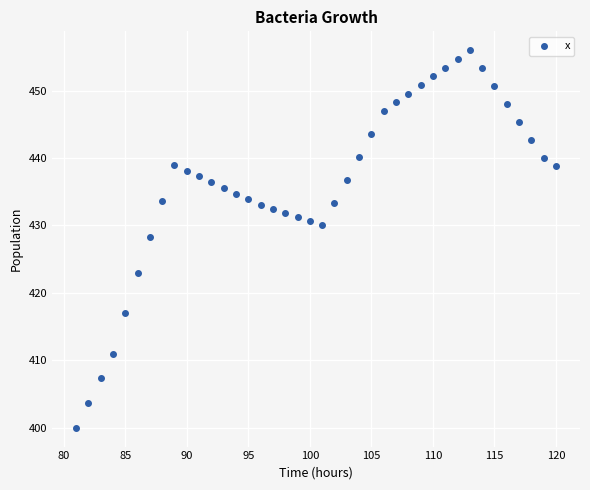

What is the range of Y values (max minus min)?

56.0